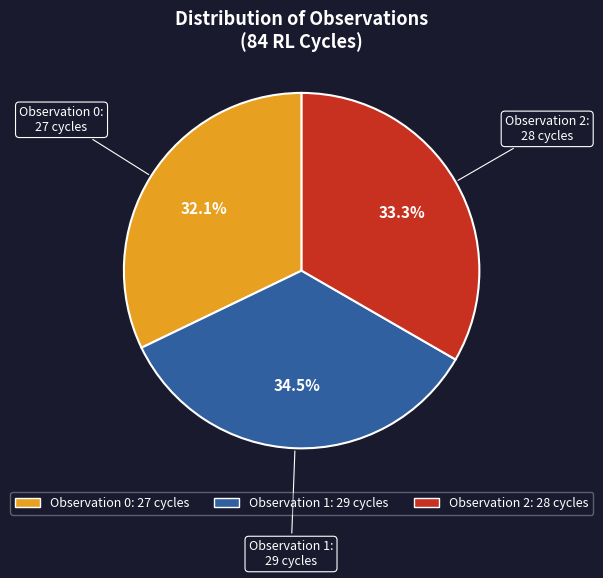

How many segments does this pie chart have?

3